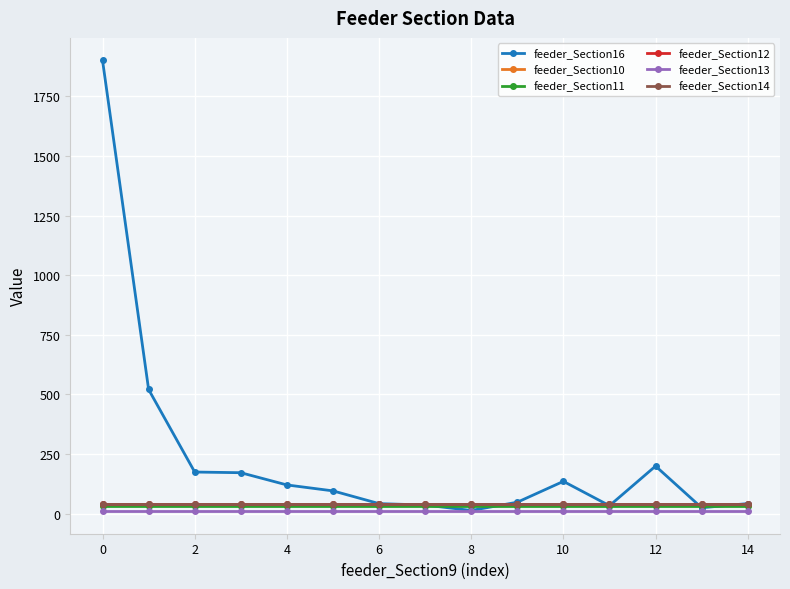

True or false: feeder_Section10 and feeder_Section12 intersect in this chart.

False